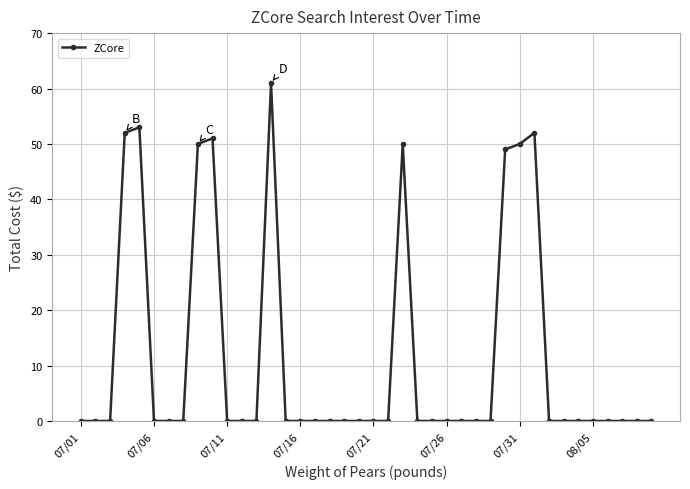

Reading right to left, extract all data points from this chart.

0	0	0	0	0	0	0	0	52	50	49	0	0	0	0	0	0	50	0	0	0	0	0	0	0	0	61	0	0	0	51	50	0	0	0	53	52	0	0	0